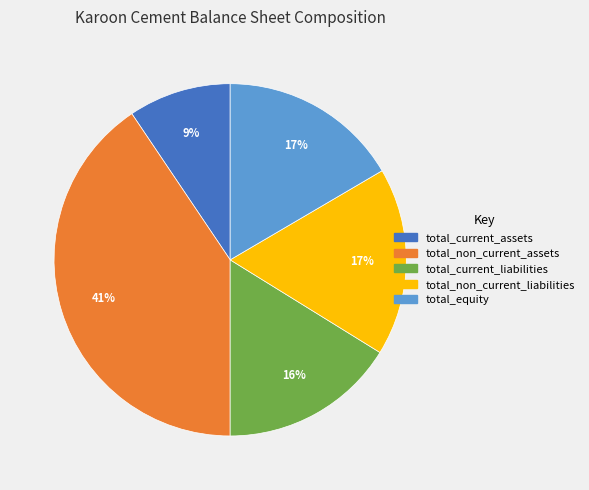

Is it true that total_current_assets is 24% of the pie?

False